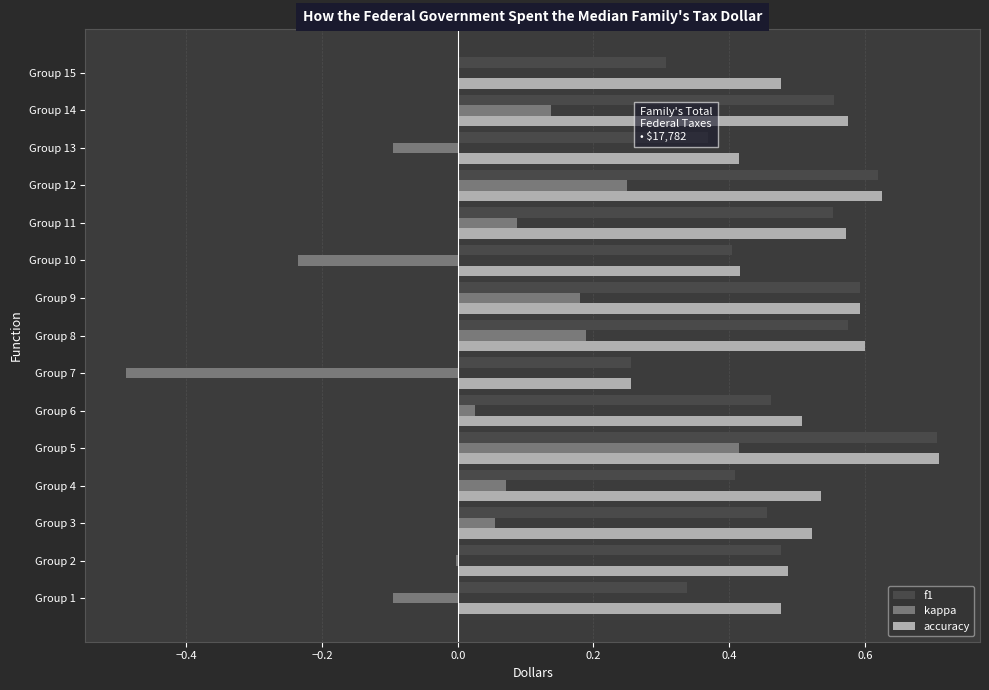

At which category is the sum across all series the highest?

Group 5